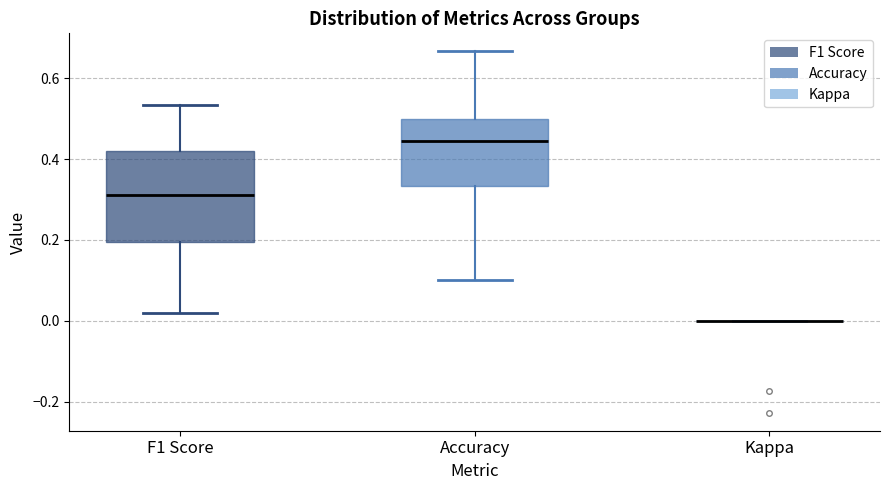

Reading left to right, read every box against the y-axis: the position of its median line, the range the box covers, and the ends of its whiskers. The values are not printed on the chart, so give them approximately, as read against the axis.

F1 Score: median 0.32, box 0.20 to 0.42, whiskers 0.02 to 0.54
Accuracy: median 0.44, box 0.34 to 0.50, whiskers 0.10 to 0.66
Kappa: box collapsed to a line at 0.00, whiskers 0.00 to 0.00